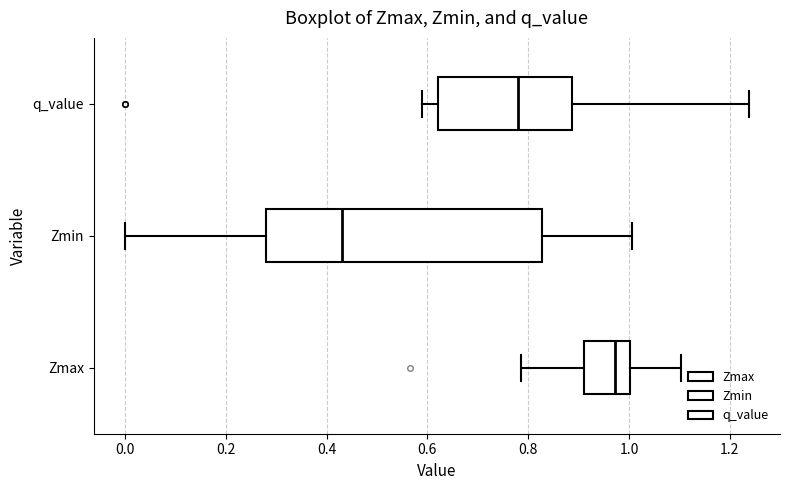

Which box is the widest, from its left edge to its right edge?

Zmin